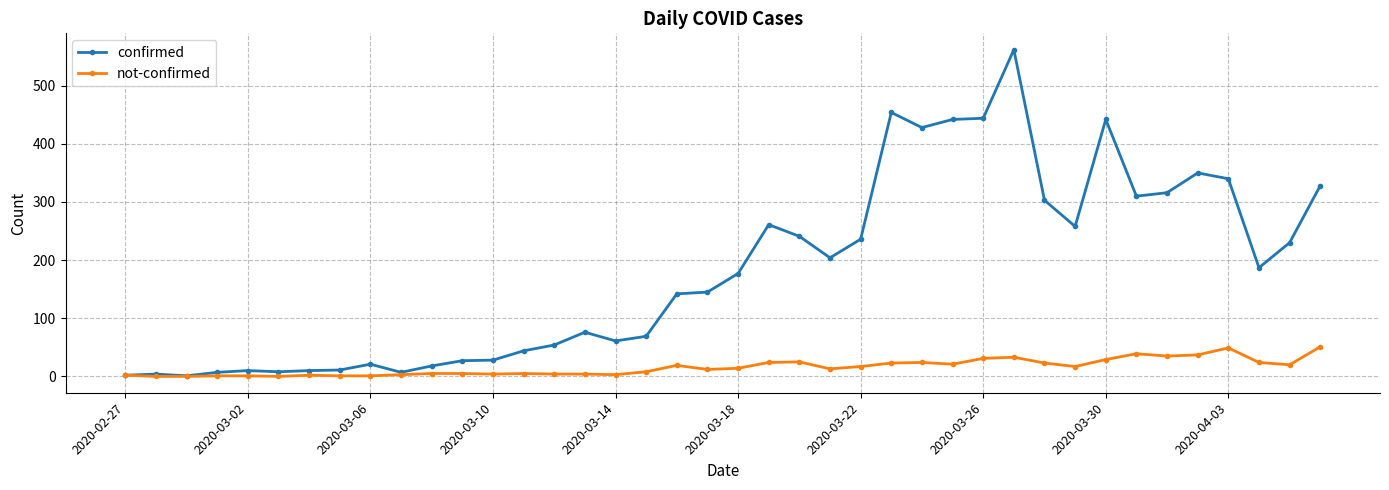

In confirmed, how many points are higher than both neighbors (excluding endpoints)?

9